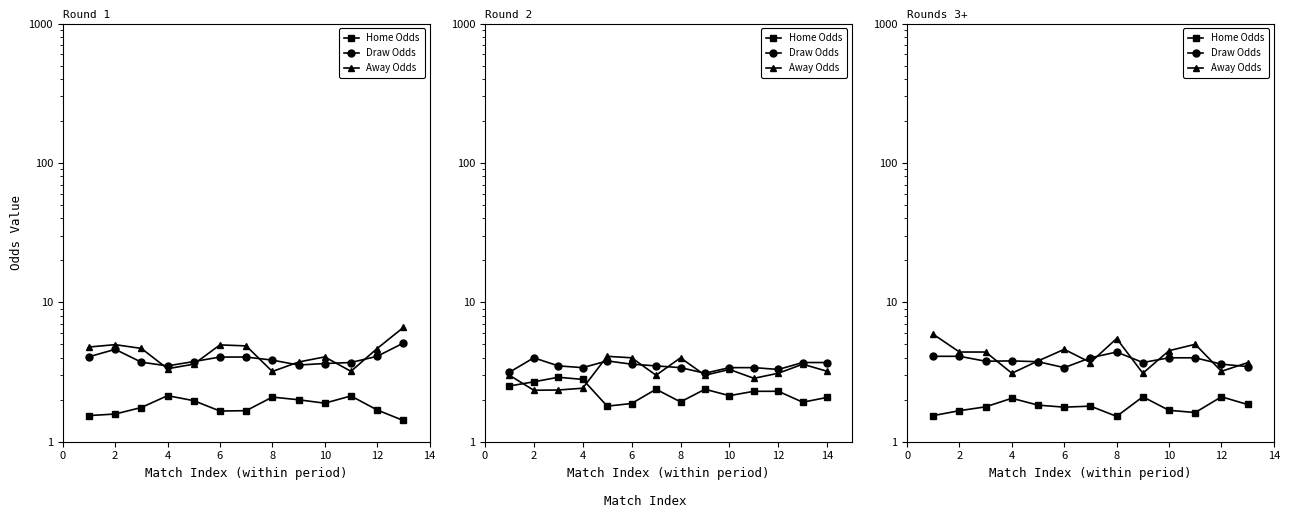

How many lines are shown in the chart?

3